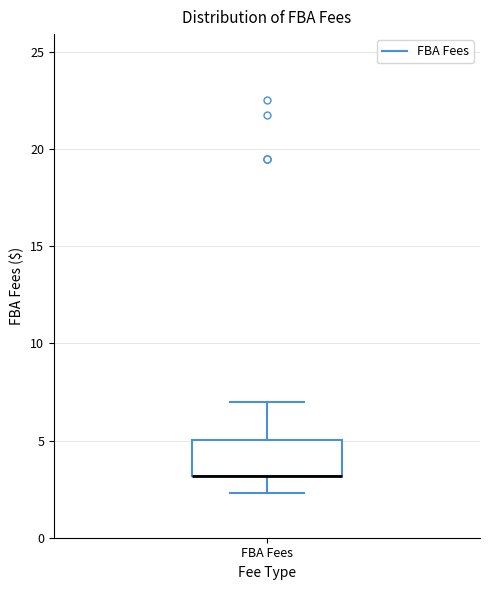

Transcribe this box plot: give where the median line is, the range the box spans, and where the two whiskers end, as read against the y-axis. The values are not printed on the chart, so give them approximately, as read against the axis.

median 3.0 (drawn on the box's lower edge), box 3.0 to 5.0, whiskers 2.5 to 7.0